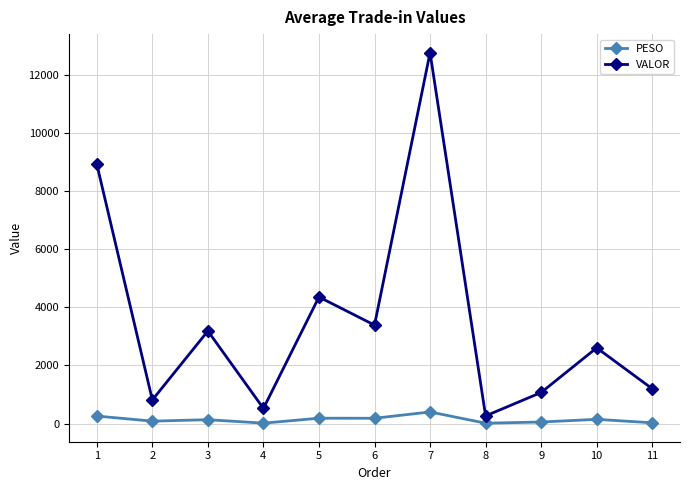

Rank the series at 2 from lowest to highest value.

PESO, VALOR